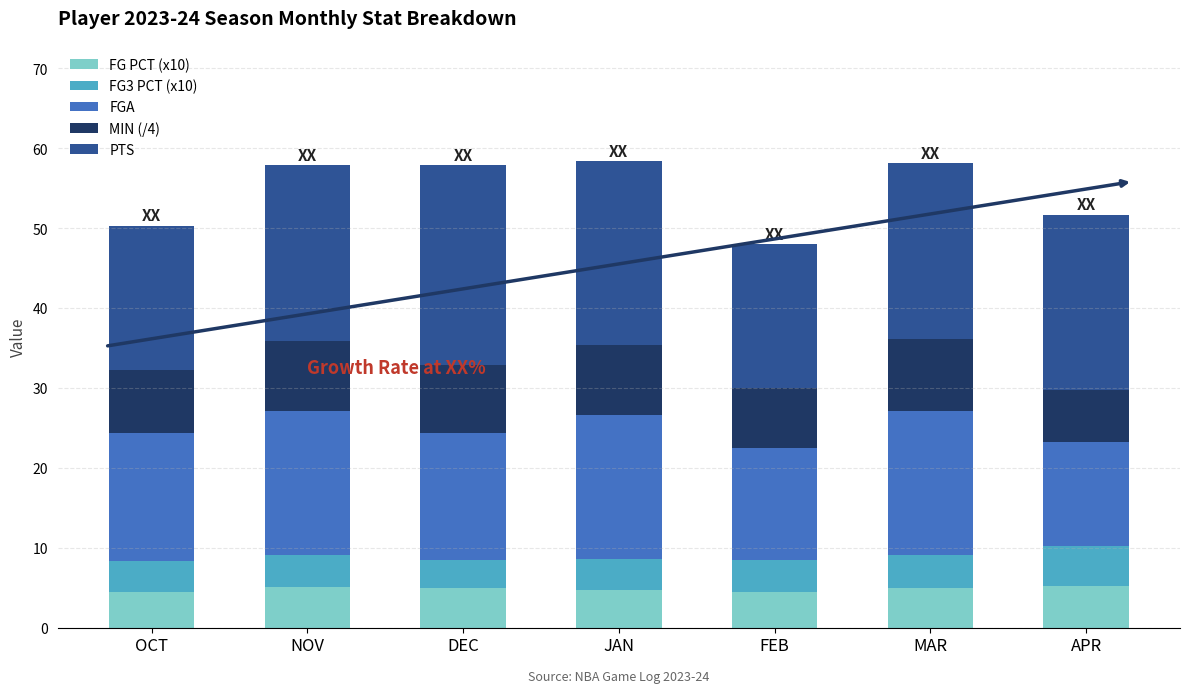

What is the lowest value of the FG PCT (x10) series?

4.4